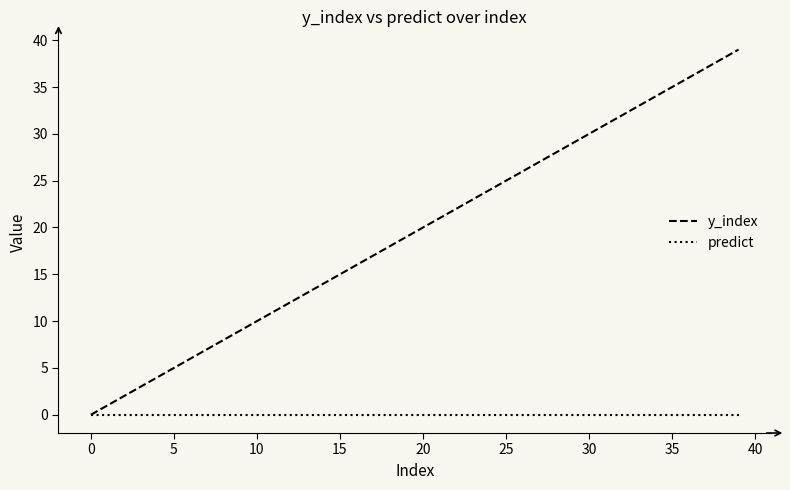

How many lines are shown in the chart?

2